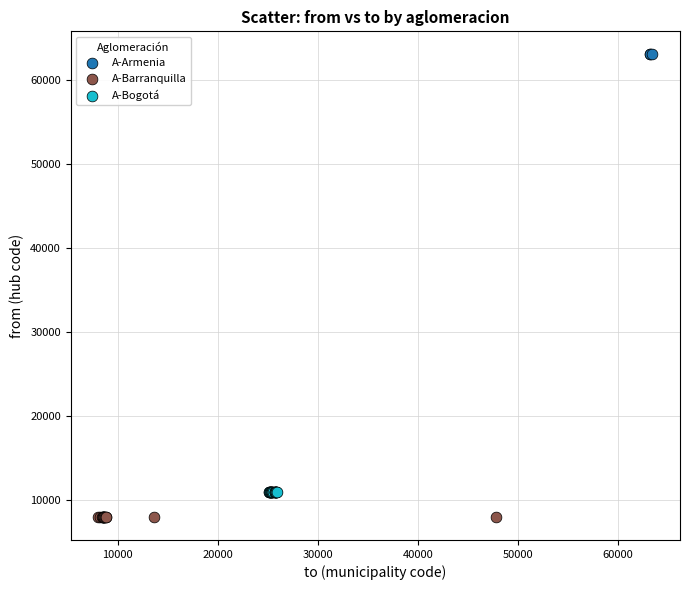

Which series reaches the maximum Y coordinate?

A-Armenia